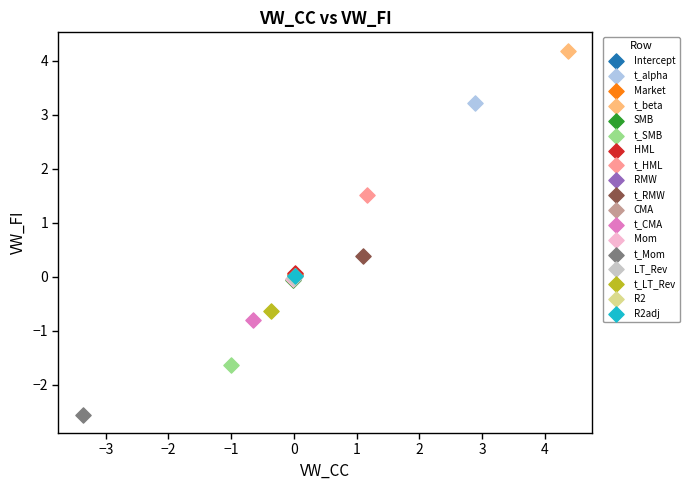

Which series contains the lowest Y value?

t_Mom